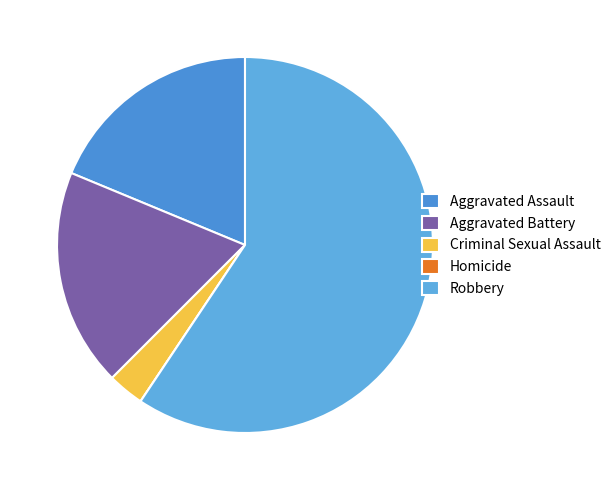

Which category has the biggest portion of the pie?

Robbery